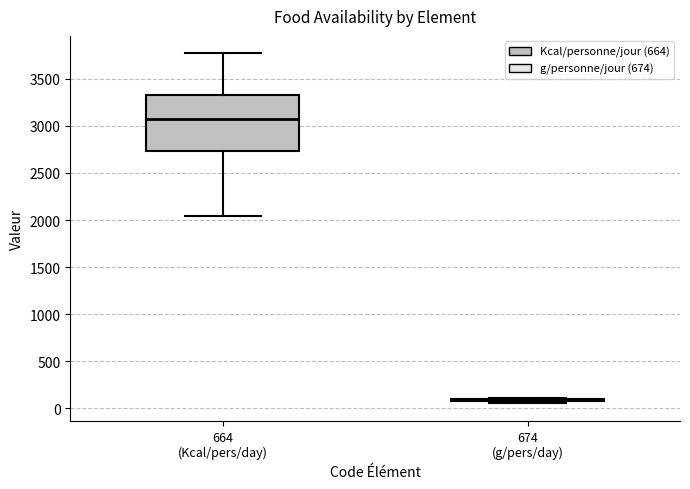

Reading left to right, read every box against the y-axis: the position of its median line, the range the box covers, and the ends of its whiskers. The values are not printed on the chart, so give them approximately, as read against the axis.

664 (Kcal/pers/day): median 3050, box 2750 to 3350, whiskers 2050 to 3750
674 (g/pers/day): box collapsed to a line at 100, whiskers 50 to 100